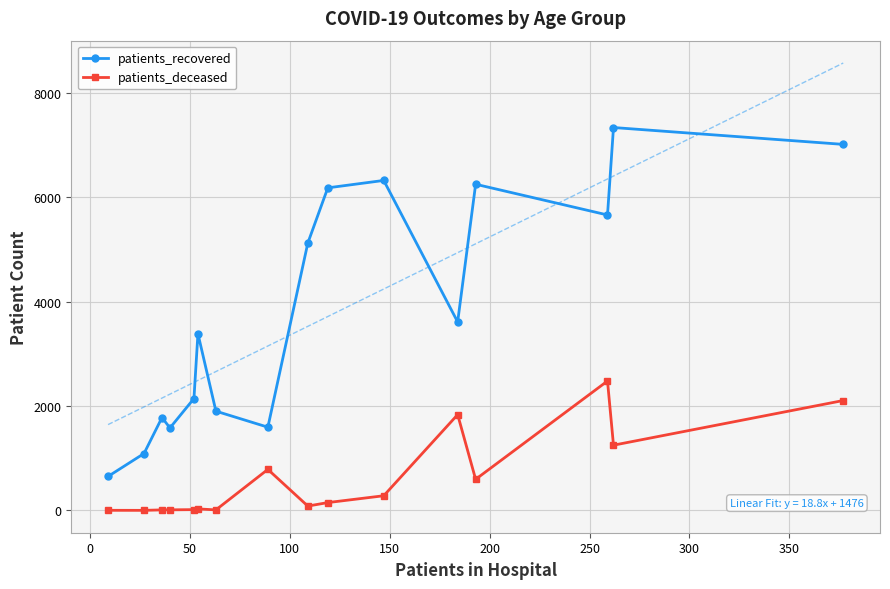

Reading right to left, list all the values displayed in this chart.

patients_recovered: 7016	7339	5663	6252	3613	6325	6183	5125	1596	1903	3388	2145	1582	1780	1091	652
patients_deceased: 2107	1251	2481	597	1837	282	151	84	787	11	30	16	12	11	2	3